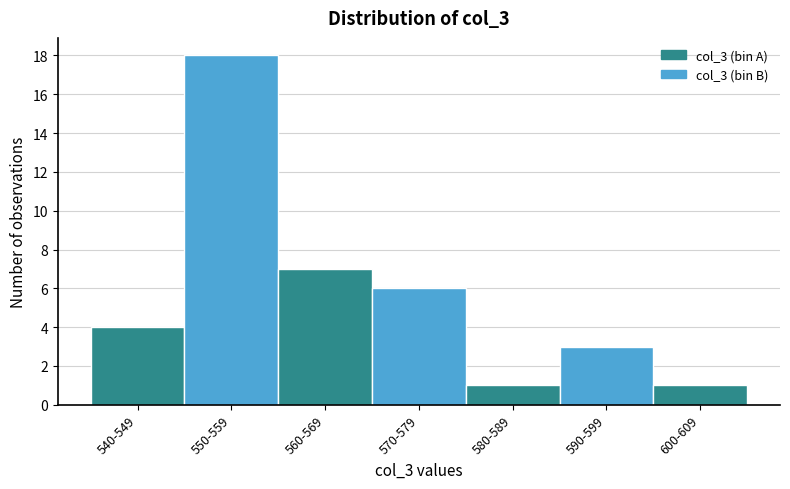

Reading left to right, extract all data points from this chart.

4	18	7	6	1	3	1